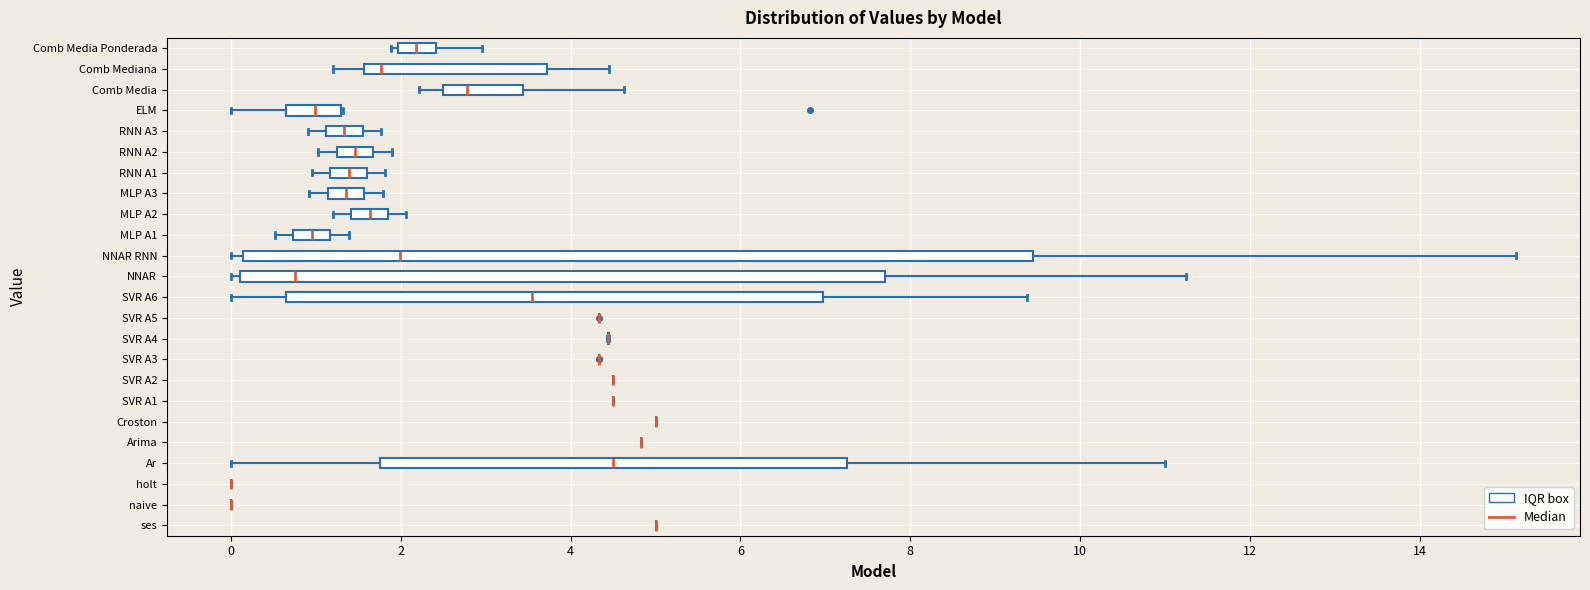

Which box is the widest, from its left edge to its right edge?

NNAR RNN